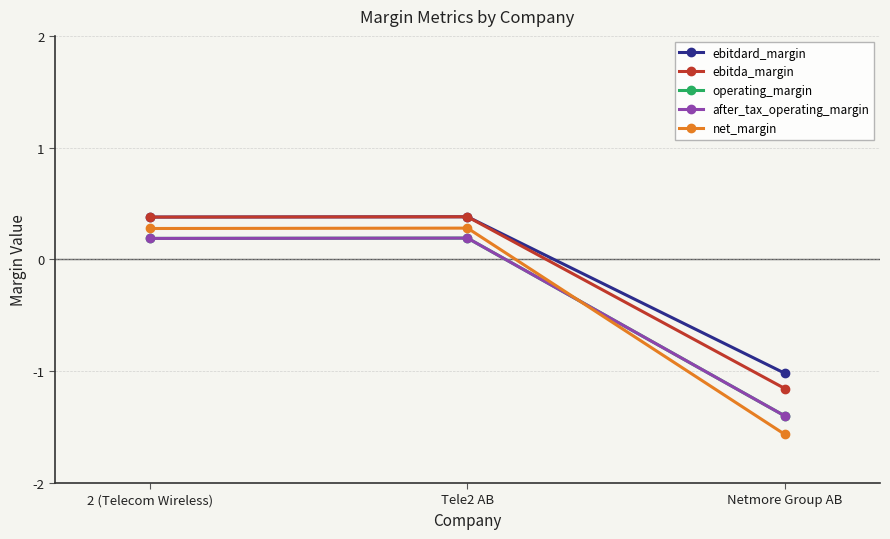

How many negative values does the operating_margin series have?

1